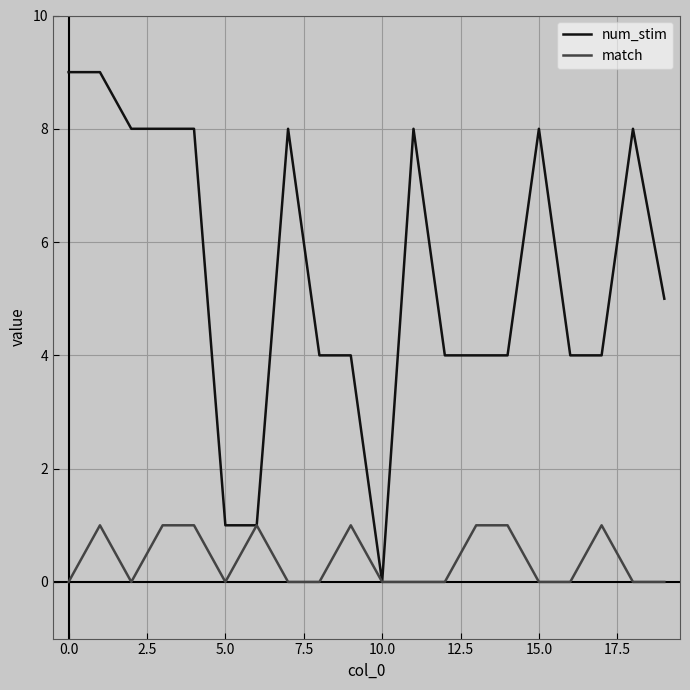

Which series has the largest total across all categories?

num_stim